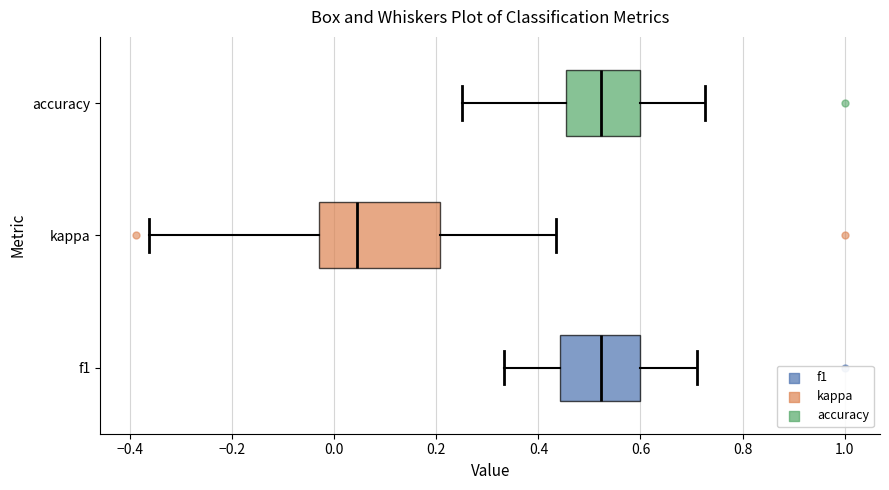

Reading bottom to top, transcribe this box plot: for each box, give where its median line is, the range the box spans, and where its two whiskers end, as read against the x-axis. The values are not printed on the chart, so give them approximately, as read against the axis.

f1: median 0.52, box 0.44 to 0.60, whiskers 0.34 to 0.72
kappa: median 0.04, box -0.02 to 0.20, whiskers -0.36 to 0.44
accuracy: median 0.52, box 0.46 to 0.60, whiskers 0.26 to 0.72